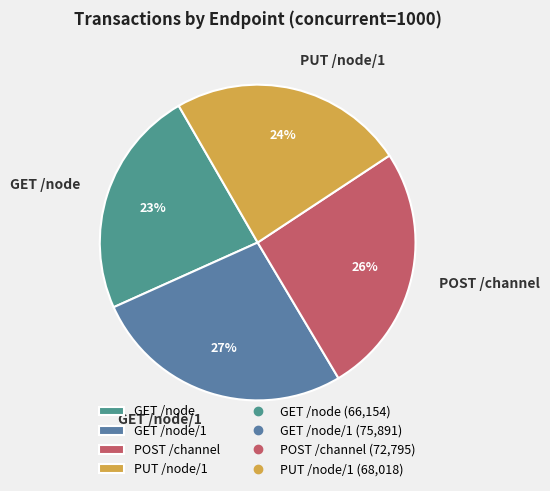

Which slice is the largest?

GET /node/1